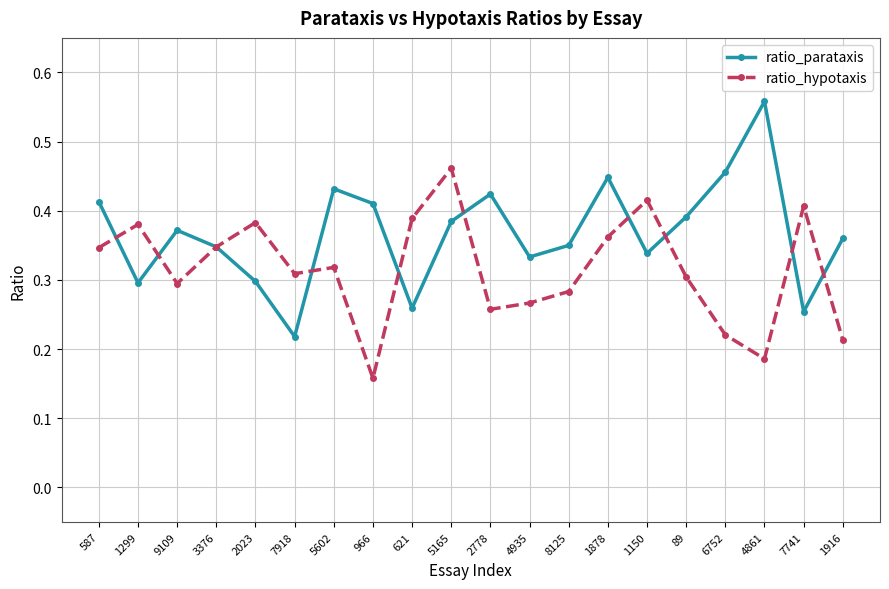

What position from the right is 621?

12